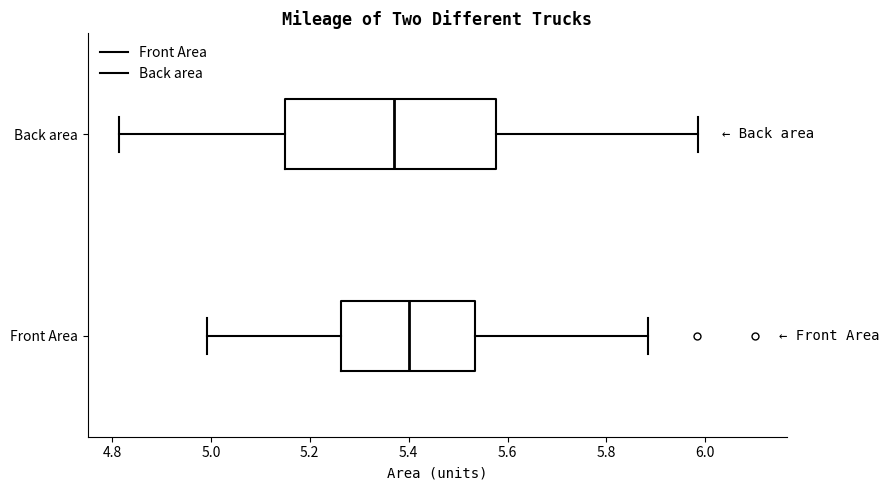

Reading bottom to top, transcribe this box plot: for each box, give where its median line is, the range the box spans, and where its two whiskers end, as read against the x-axis. The values are not printed on the chart, so give them approximately, as read against the axis.

Front Area: median 5.40, box 5.26 to 5.54, whiskers 5.00 to 5.88
Back area: median 5.38, box 5.16 to 5.58, whiskers 4.82 to 5.98